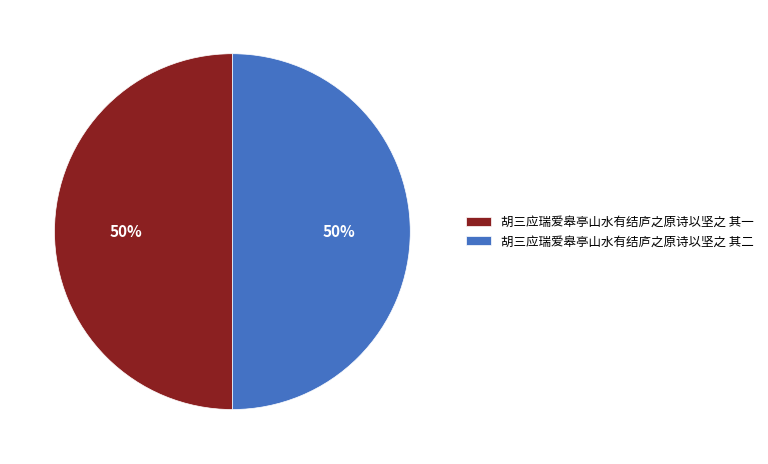

How many segments does this pie chart have?

2